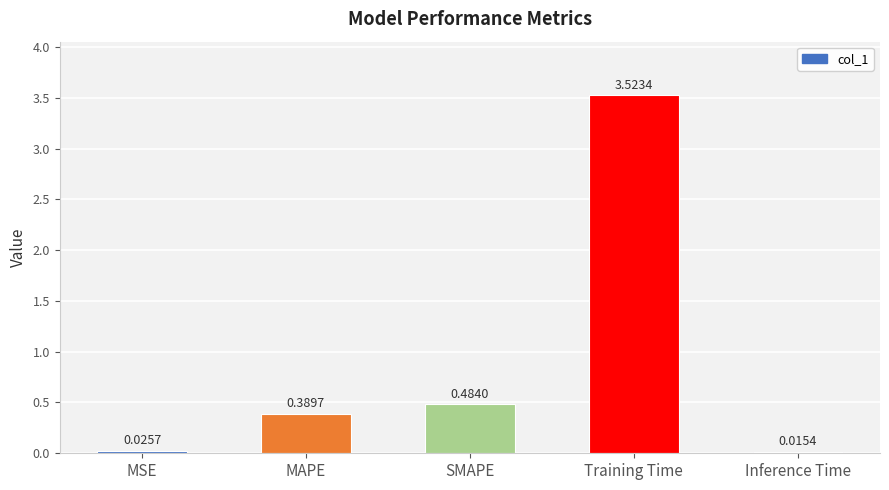

What position from the left is MAPE?

2